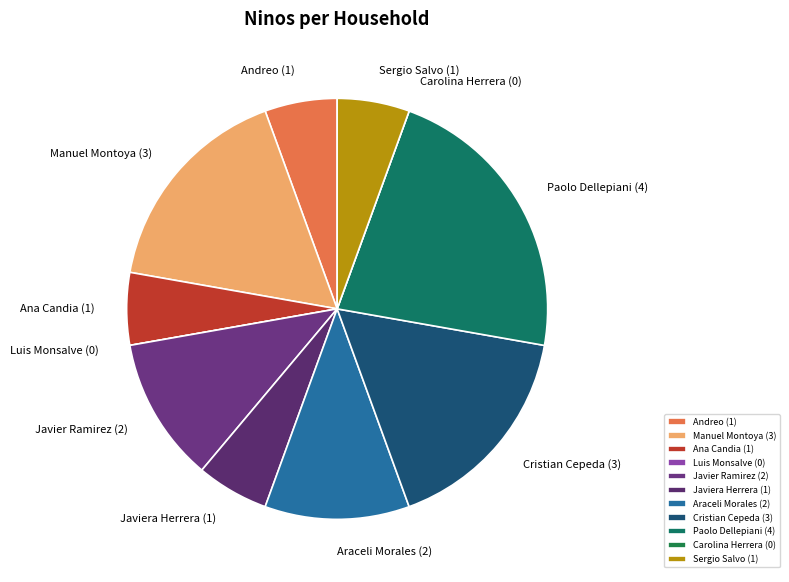

Is it true that Javier Ramirez is 11% of the pie?

True